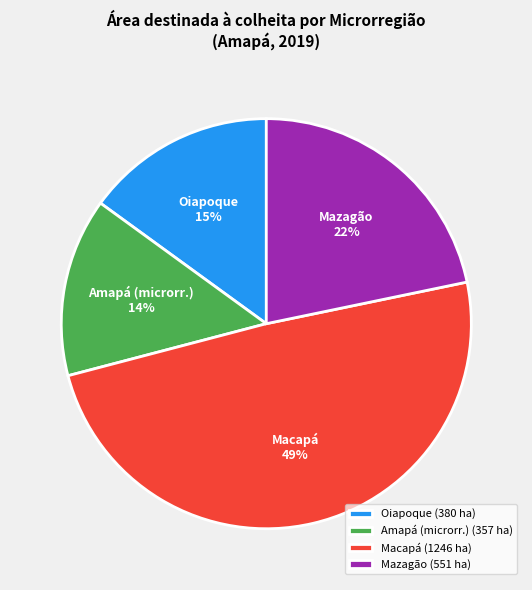

To the nearest percent, what percentage of the pie is Amapá (microrr.) (357 ha)?

14%